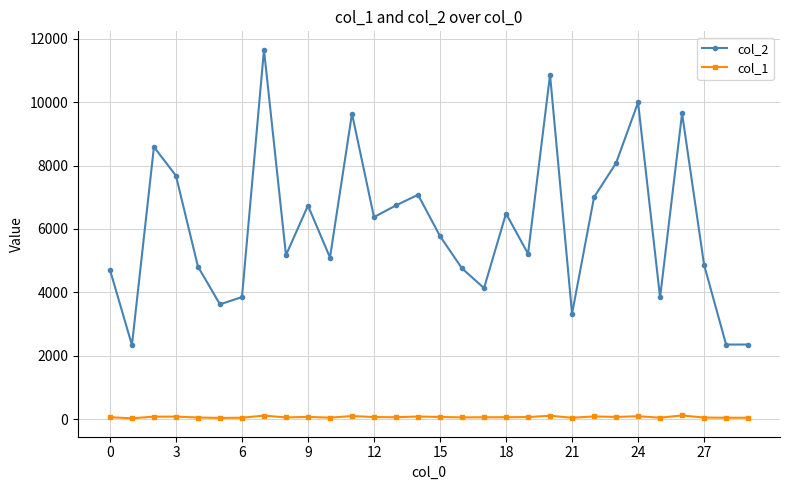

True or false: col_2 and col_1 intersect in this chart.

False